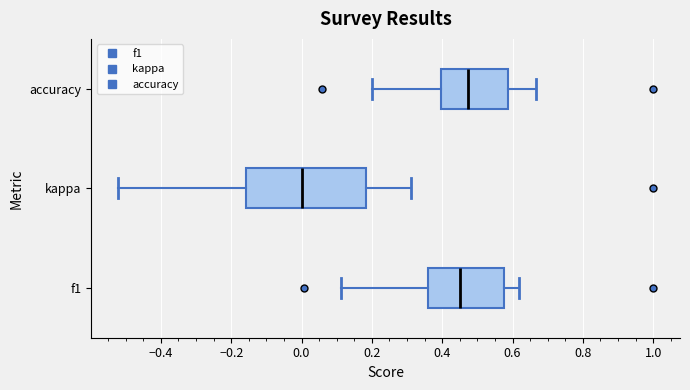

Which box is the widest, from its left edge to its right edge?

kappa